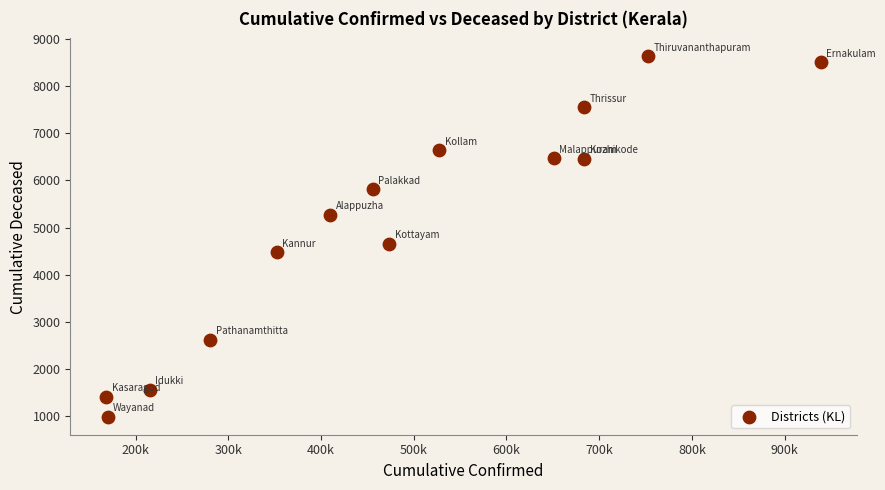

What Y value in the scatter plot is closest to 4808?

4660